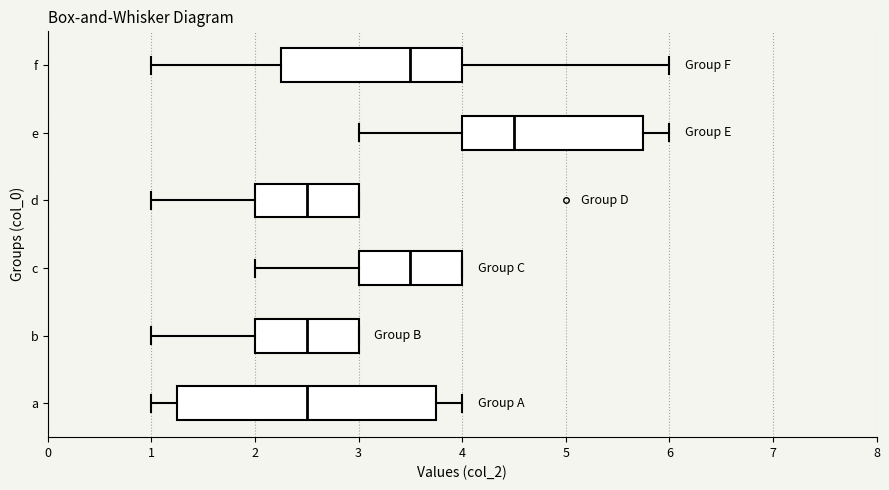

Reading bottom to top, read every box against the x-axis: the position of its median line, the range the box covers, and the ends of its whiskers. The values are not printed on the chart, so give them approximately, as read against the axis.

a: median 2.5, box 1.3 to 3.8, whiskers 1.0 to 4.0
b: median 2.5, box 2.0 to 3.0, whiskers 1.0 to 3.0
c: median 3.5, box 3.0 to 4.0, whiskers 2.0 to 4.0
d: median 2.5, box 2.0 to 3.0, whiskers 1.0 to 3.0
e: median 4.5, box 4.0 to 5.8, whiskers 3.0 to 6.0
f: median 3.5, box 2.3 to 4.0, whiskers 1.0 to 6.0